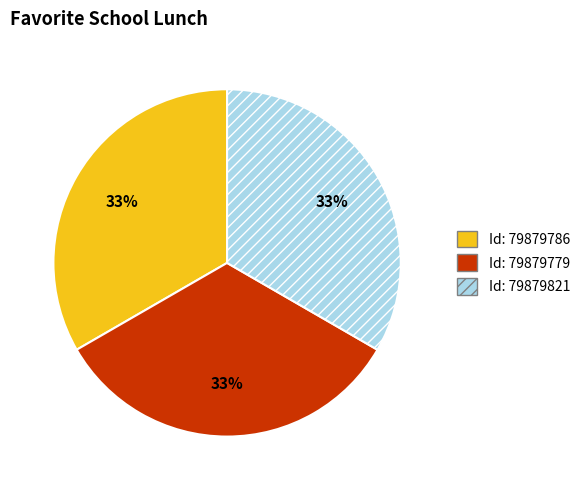

To the nearest percent, what is the average slice percentage?

33%